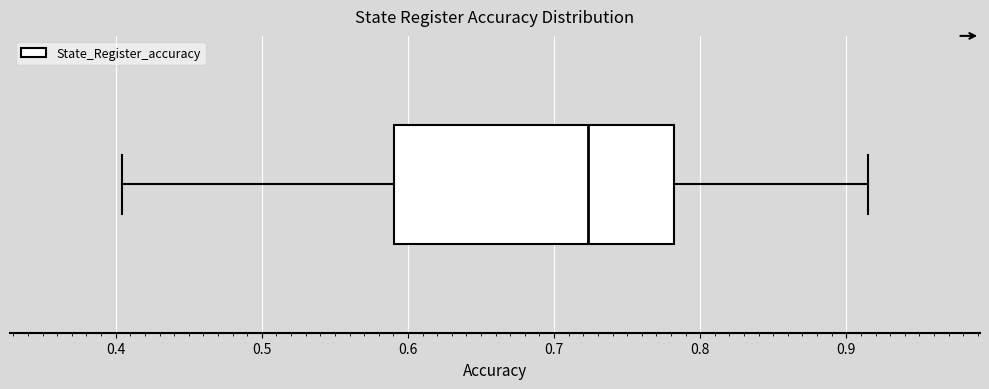

Read this box plot against the x-axis: the position of the median line, the range covered by the box, and the ends of both whiskers. The values are not printed on the chart, so give them approximately, as read against the axis.

median 0.72, box 0.59 to 0.78, whiskers 0.40 to 0.91